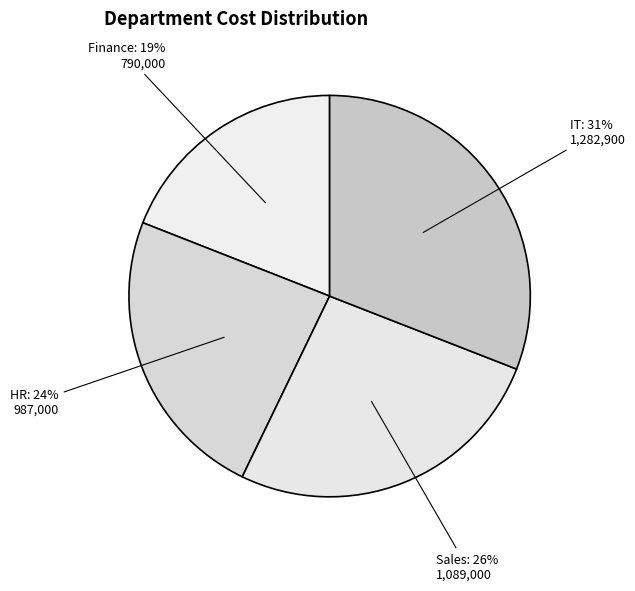

Does IT account for over 50% of the chart?

No